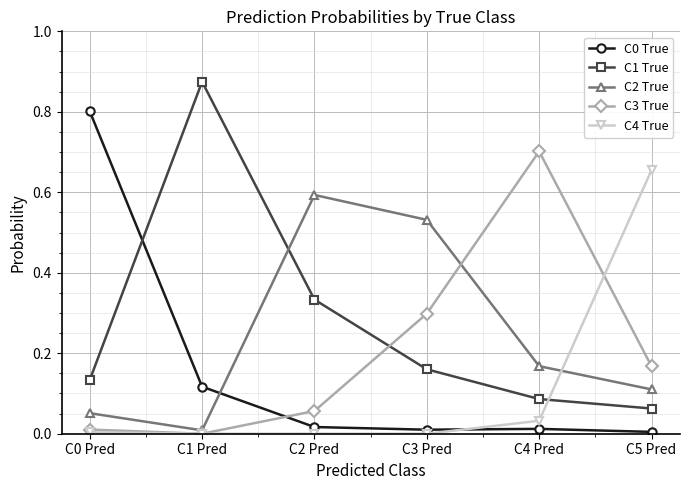

Is the value of C4 True at C1 Pred greater than the value of C1 True at C3 Pred?

No